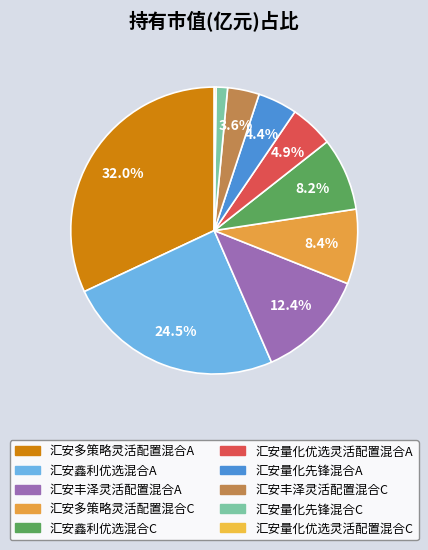

The 汇安量化先锋混合C slice represents 1% of the pie. True or false?

True